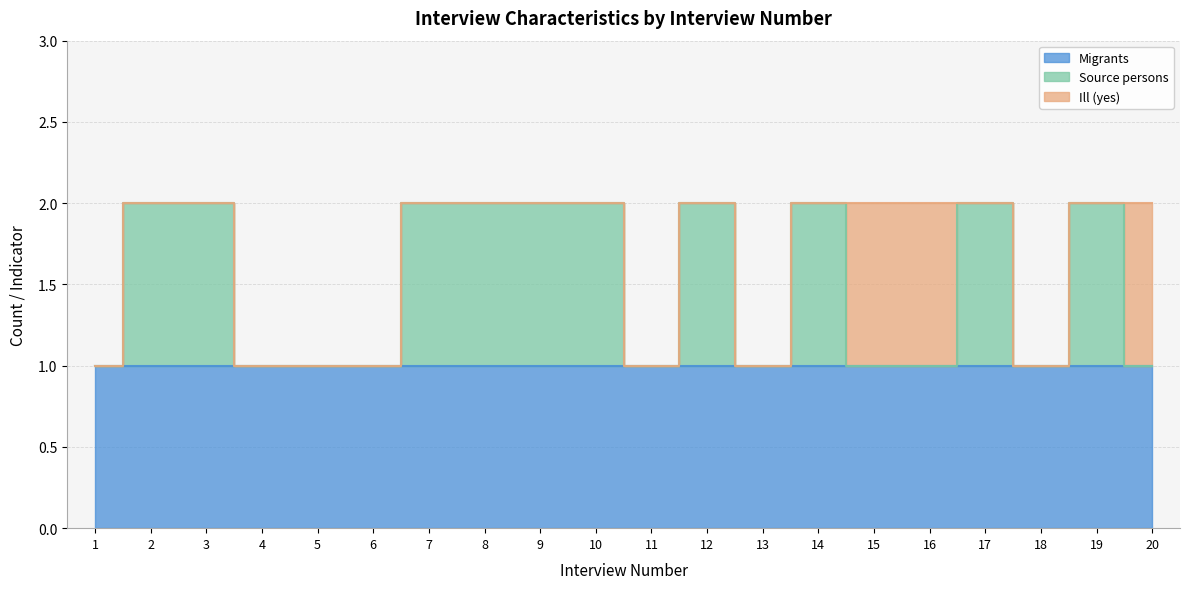

Reading left to right, what are all the values shown in this chart?

Migrants: 1	1	1	1	1	1	1	1	1	1	1	1	1	1	1	1	1	1	1	1
Source persons: 0	1	1	0	0	0	1	1	1	1	0	1	0	1	0	0	1	0	1	0
Ill (yes): 0	0	0	0	0	0	0	0	0	0	0	0	0	0	1	1	0	0	0	1